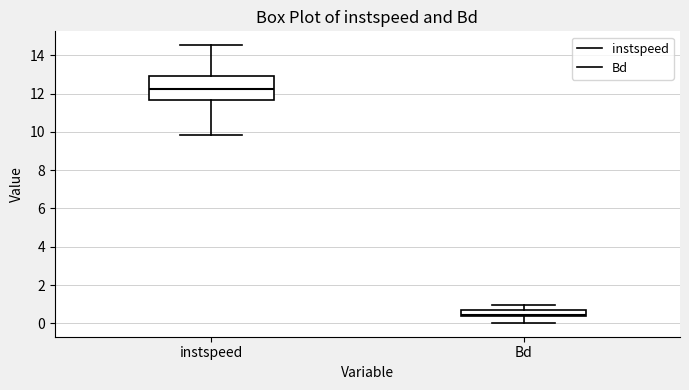

Reading left to right, transcribe this box plot: for each box, give where its median line is, the range the box spans, and where its two whiskers end, as read against the y-axis. The values are not printed on the chart, so give them approximately, as read against the axis.

instspeed: median 12.2, box 11.6 to 13.0, whiskers 9.8 to 14.6
Bd: median 0.4 (just above the box's lower edge), box 0.4 to 0.6, whiskers 0.0 to 1.0